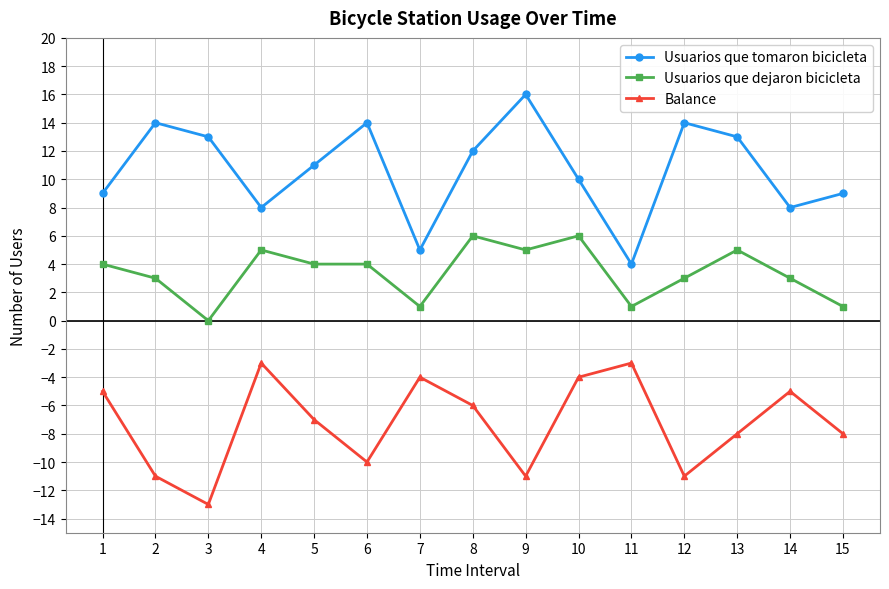

Is the value of Usuarios que tomaron bicicleta at 7 greater than the value of Usuarios que dejaron bicicleta at 7?

Yes